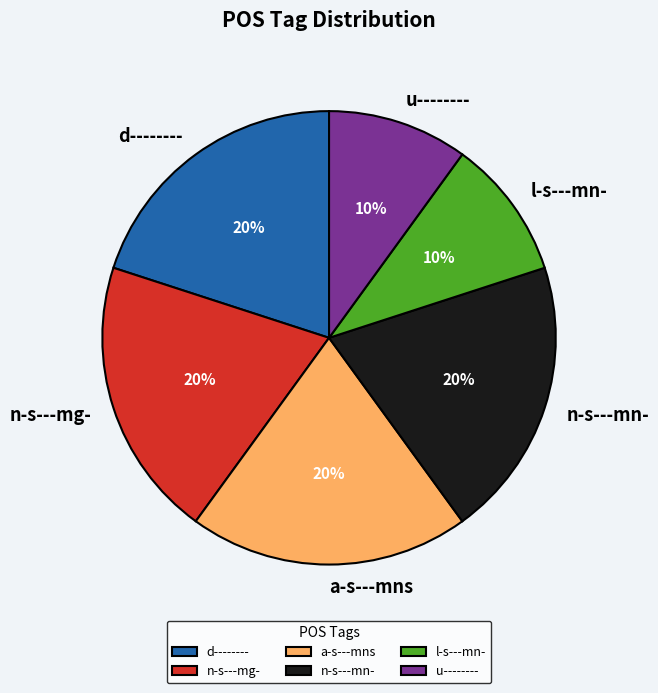

To the nearest percent, what portion does d-------- represent?

20%